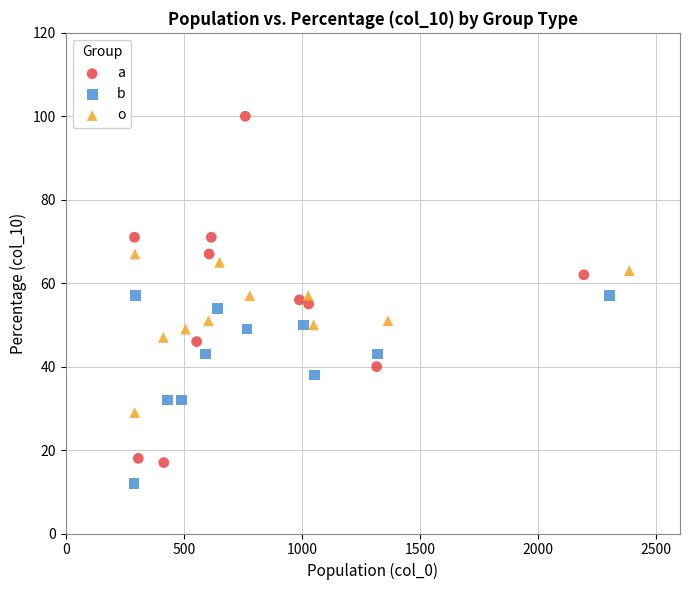

Which series has the widest spread of Y values?

a